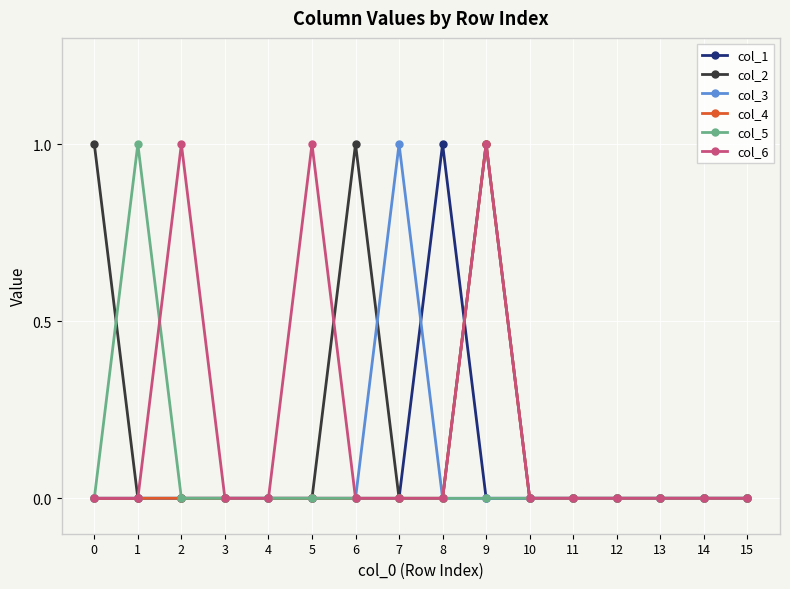

What is the difference between the maximum and minimum values in the col_6 series?

1